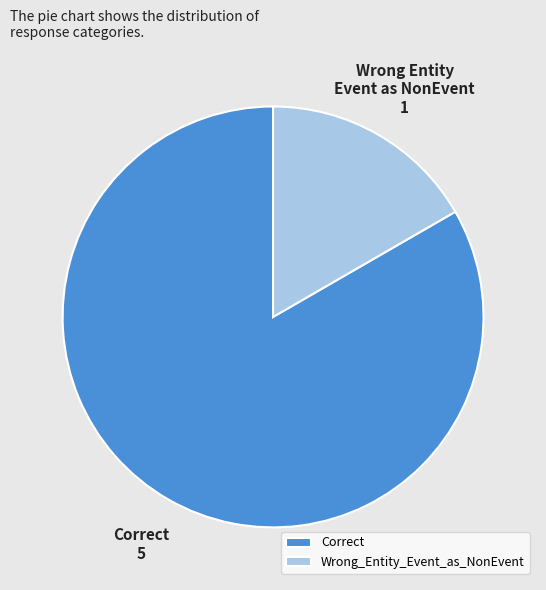

Is the sum of Correct and Wrong_Entity_Event_as_NonEvent greater than half?

Yes